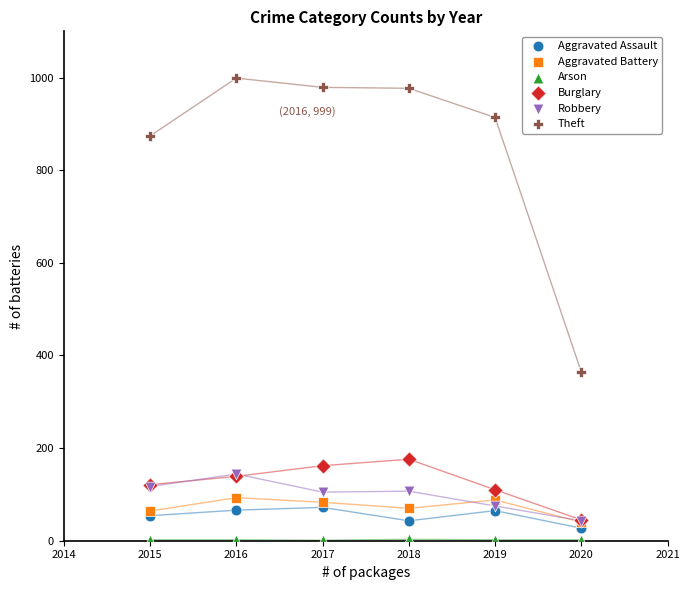

Which series reaches the maximum Y coordinate?

Theft